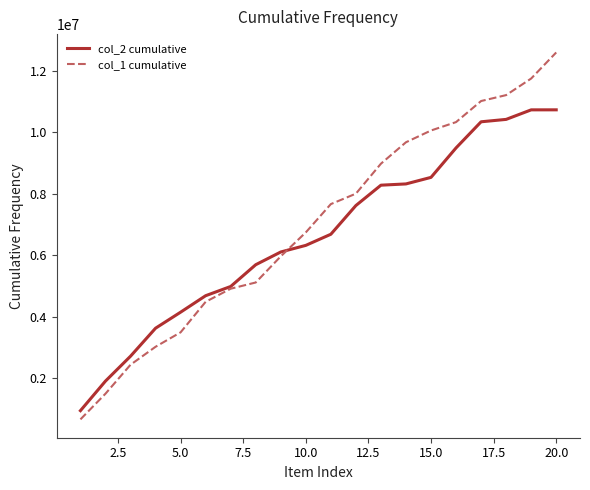

True or false: col_1 cumulative has more than 0 points higher than both neighbors.

False